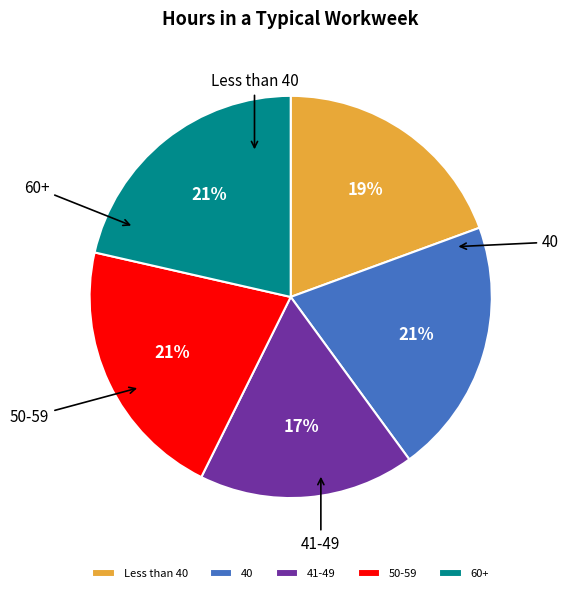

Does any single category account for the majority?

No